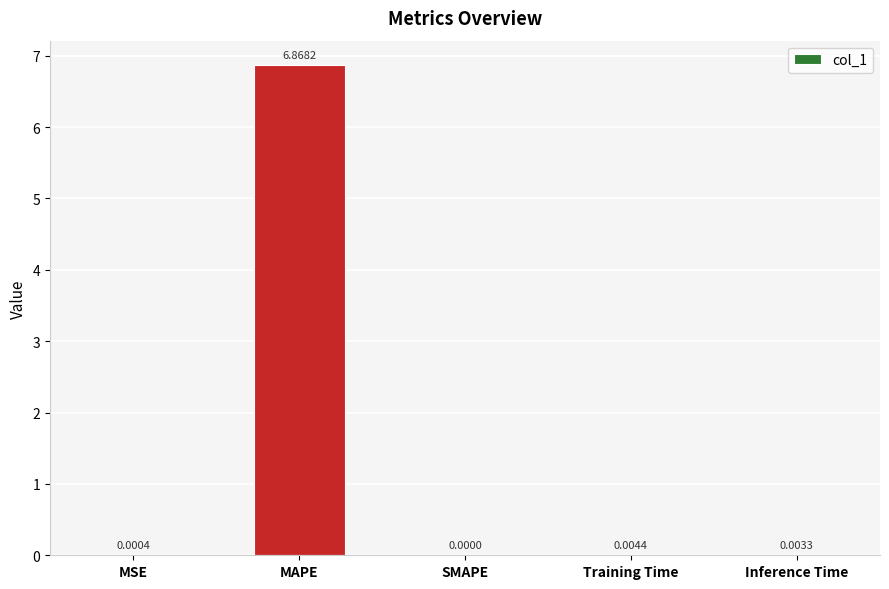

Between MAPE and Inference Time, which is larger?

MAPE